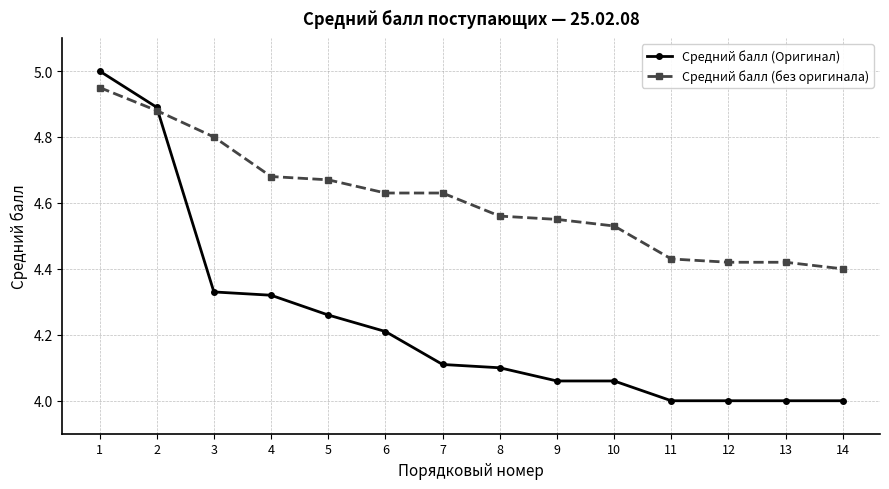

Does the chart have visible grid lines?

Yes